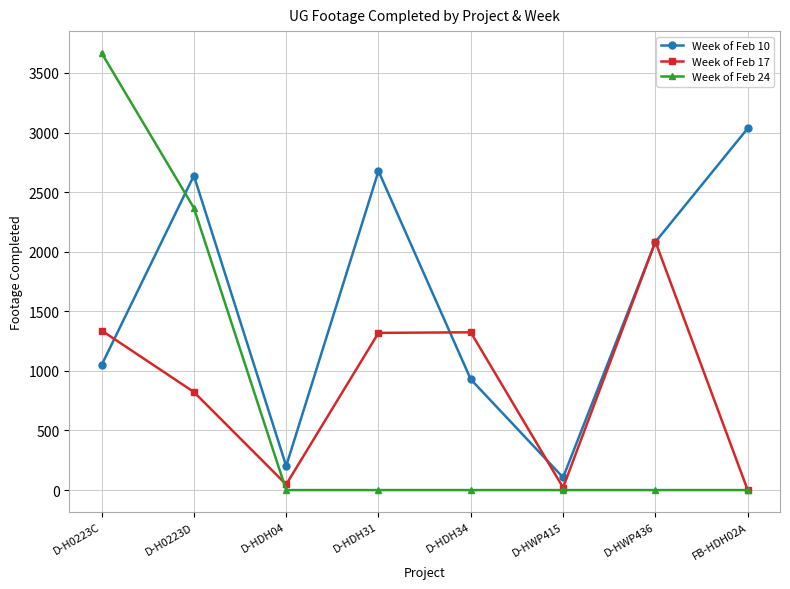

How many interior local peaks does the Week of Feb 10 series have?

2